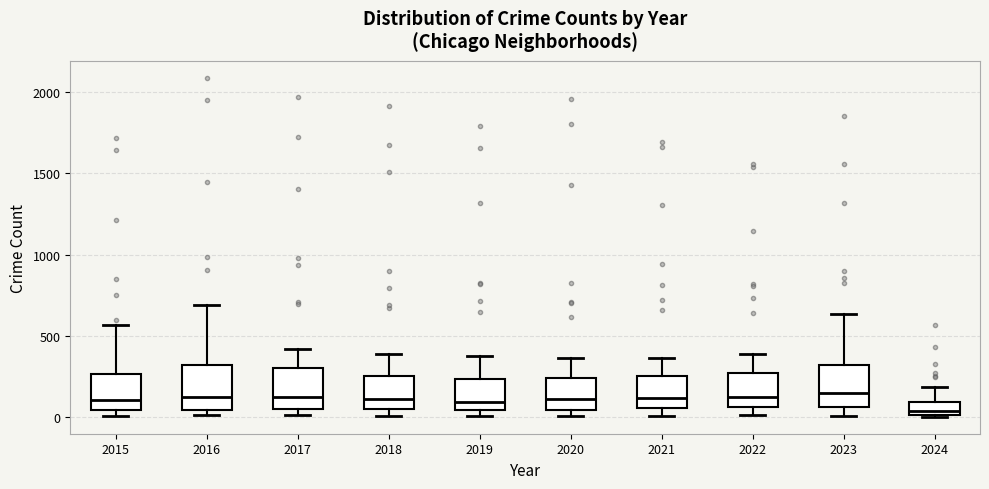

Reading left to right, transcribe this box plot: for each box, give where its median line is, the range the box spans, and where its two whiskers end, as read against the y-axis. The values are not printed on the chart, so give them approximately, as read against the axis.

2015: median 100, box 50 to 250, whiskers 0 to 550
2016: median 150, box 50 to 300, whiskers 0 to 700
2017: median 100, box 50 to 300, whiskers 0 to 400
2018: median 100, box 50 to 250, whiskers 0 to 400
2019: median 100, box 50 to 250, whiskers 0 to 400
2020: median 100, box 50 to 250, whiskers 0 to 350
2021: median 100, box 50 to 250, whiskers 0 to 350
2022: median 100, box 50 to 250, whiskers 0 to 400
2023: median 150, box 50 to 300, whiskers 0 to 650
2024: median 50, box 0 to 100, whiskers 0 to 200